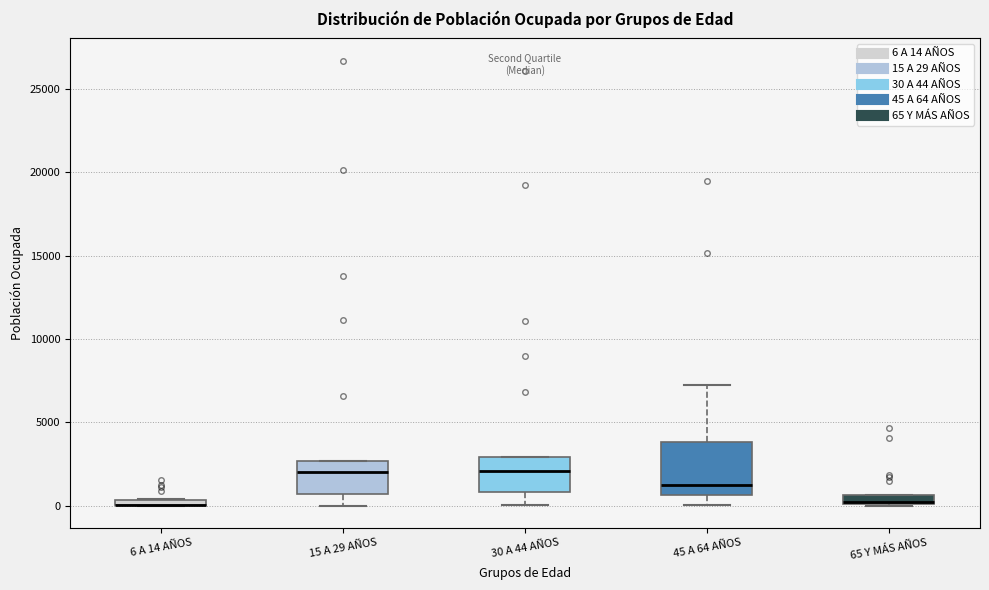

Where is the upper edge of the box for 6 A 14 AÑOS on the y-axis? The values are not printed on the chart, so give them approximately, as read against the axis.

500